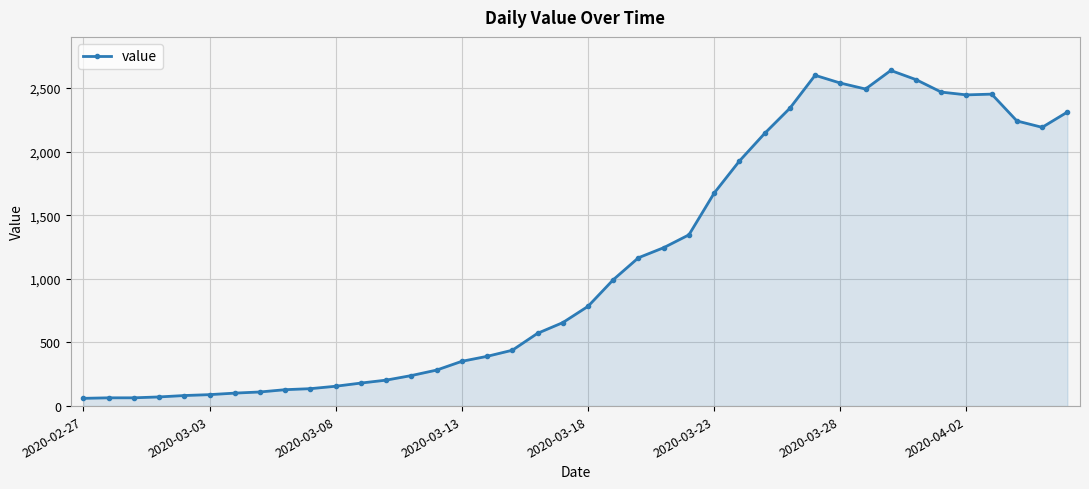

What is the average value?

1124